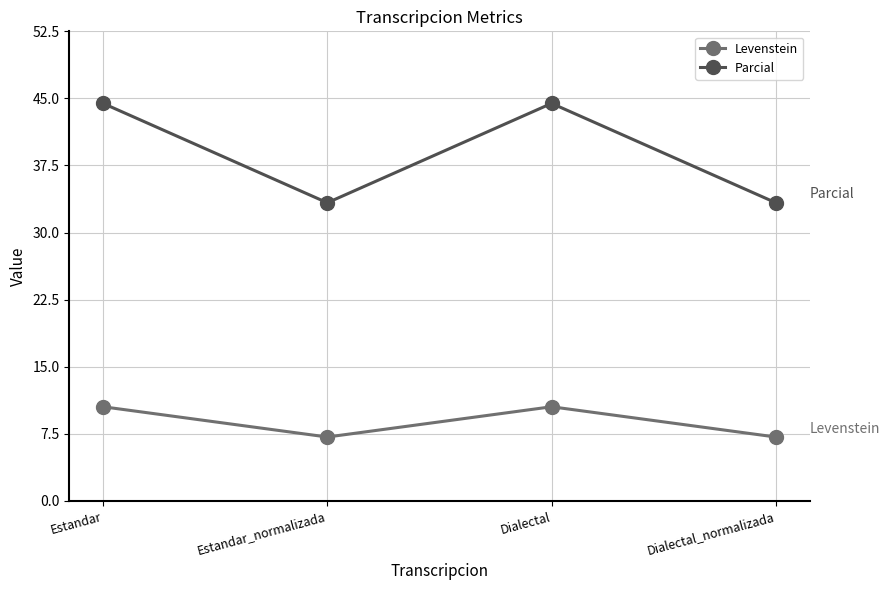

Where is the first local maximum for Levenstein?

Dialectal